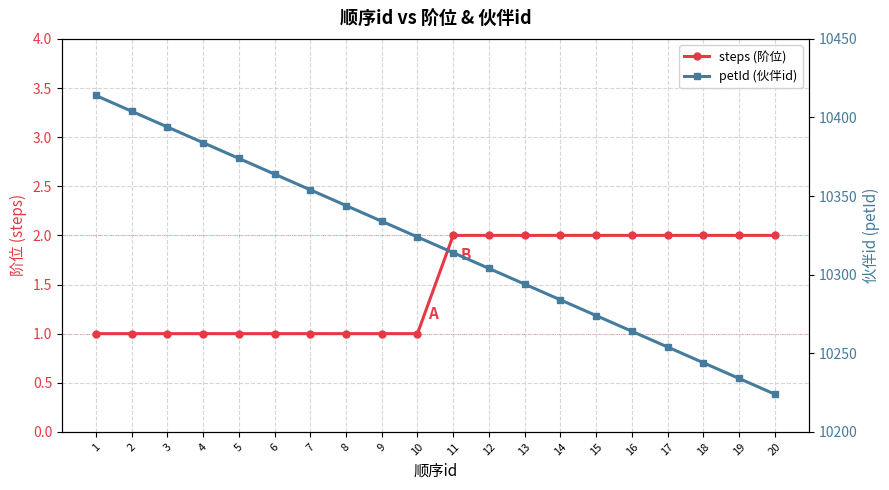

True or false: steps (阶位) and petId (伙伴id) intersect in this chart.

False